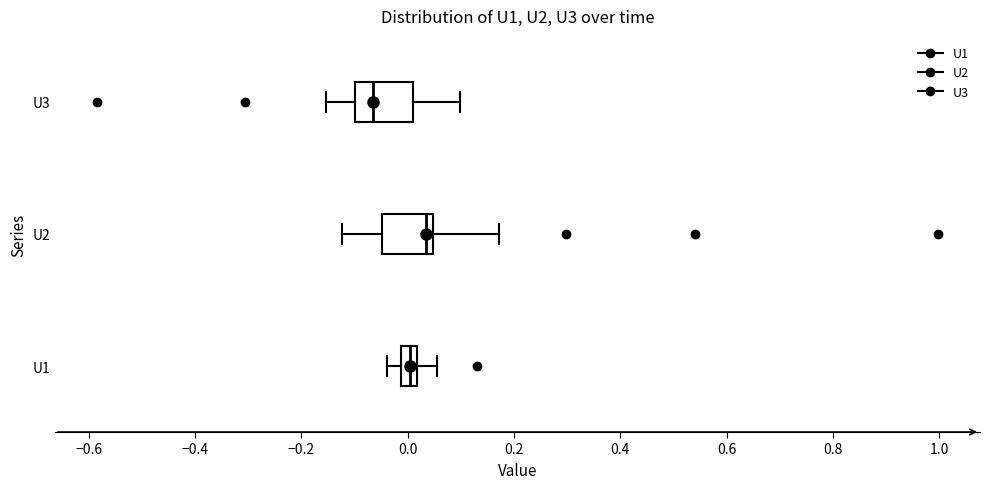

Where does the right whisker of the box for U3 end on the x-axis? The values are not printed on the chart, so give them approximately, as read against the axis.

0.10